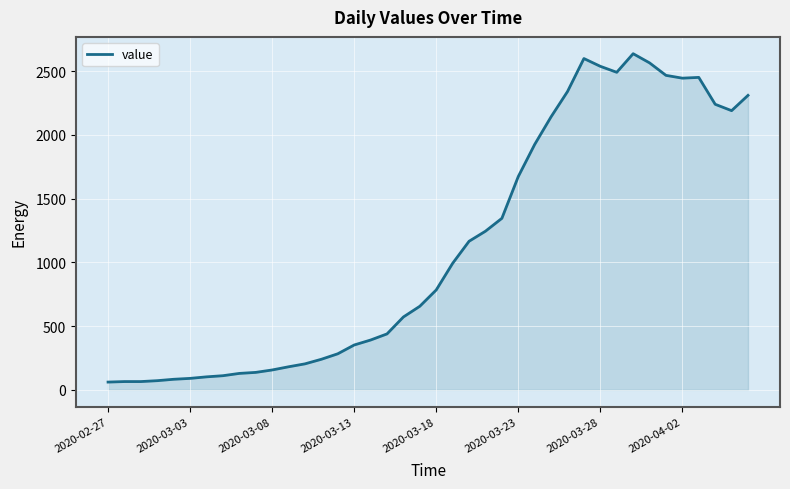

What is the difference between the maximum and minimum values?

2577